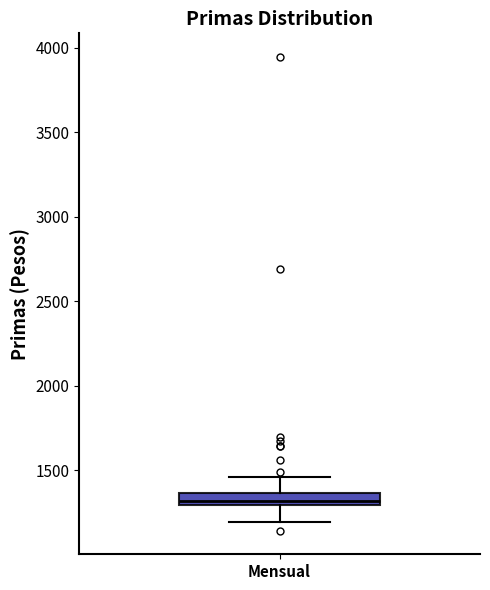

Where does the lower whisker of the box for Mensual end on the y-axis? The values are not printed on the chart, so give them approximately, as read against the axis.

1200